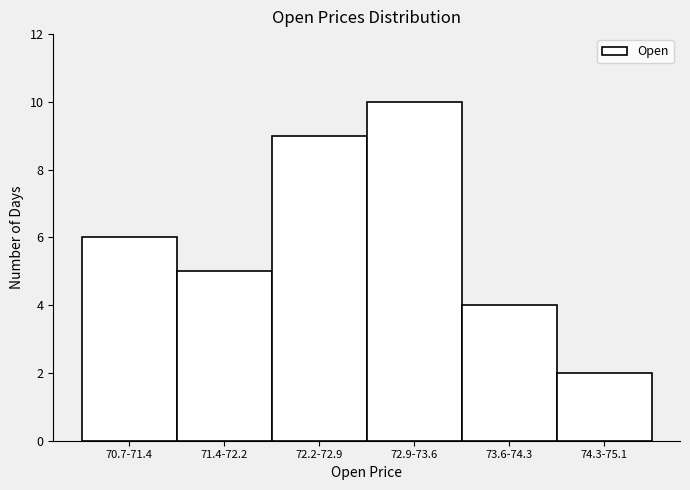

Reading left to right, extract all data points from this chart.

6	5	9	10	4	2